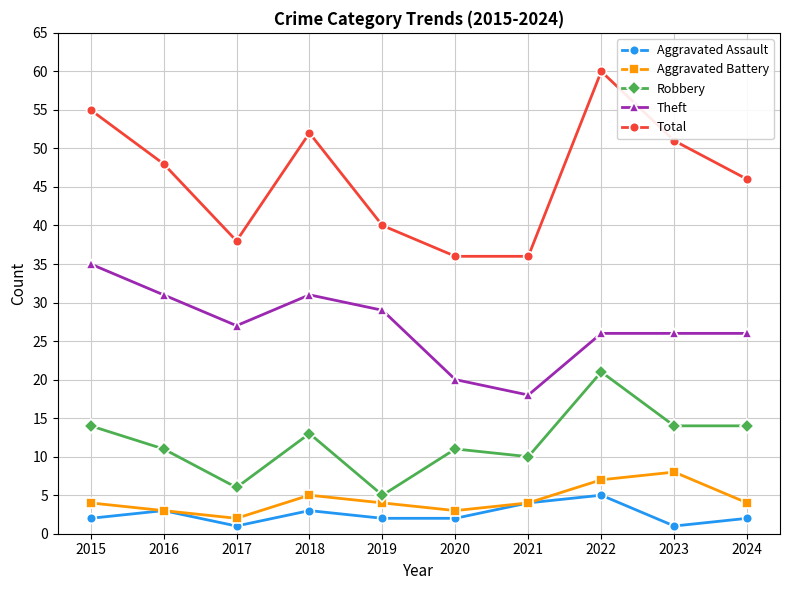

Reading left to right, transcribe all the data shown in this chart.

Aggravated Assault: 2015=2	2016=3	2017=1	2018=3	2019=2	2020=2	2021=4	2022=5	2023=1	2024=2
Aggravated Battery: 2015=4	2016=3	2017=2	2018=5	2019=4	2020=3	2021=4	2022=7	2023=8	2024=4
Robbery: 2015=14	2016=11	2017=6	2018=13	2019=5	2020=11	2021=10	2022=21	2023=14	2024=14
Theft: 2015=35	2016=31	2017=27	2018=31	2019=29	2020=20	2021=18	2022=26	2023=26	2024=26
Total: 2015=55	2016=48	2017=38	2018=52	2019=40	2020=36	2021=36	2022=60	2023=51	2024=46